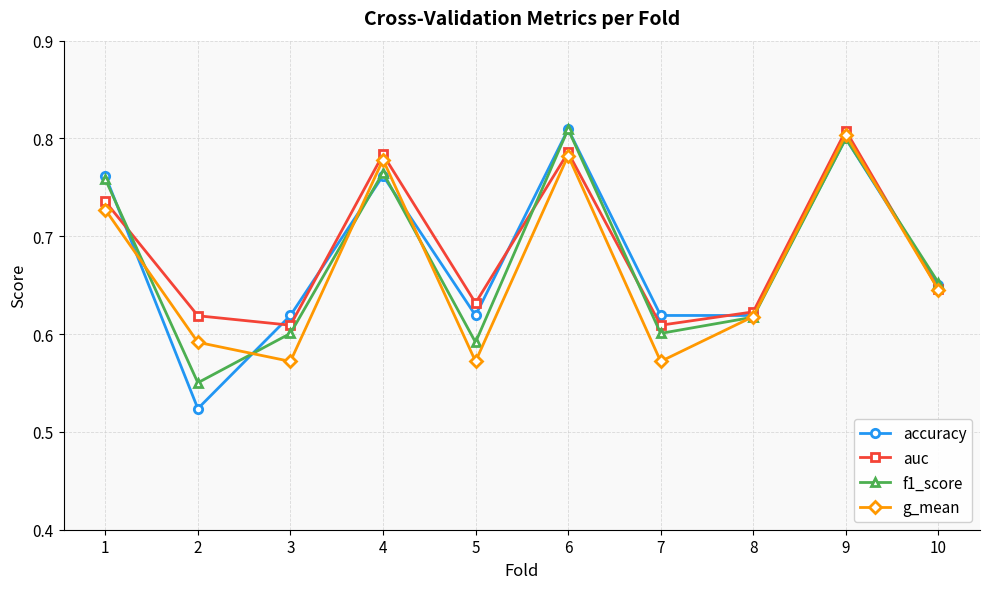

Rank the series by their average value, from lowest to highest.

g_mean, f1_score, accuracy, auc